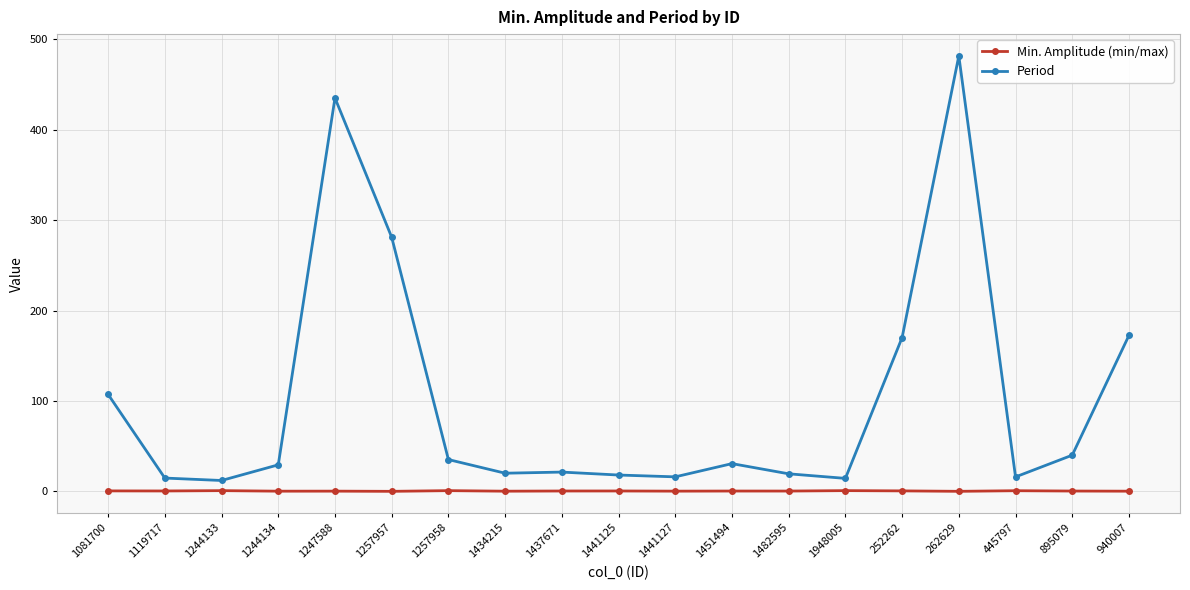

How many distinct data groups are displayed?

2